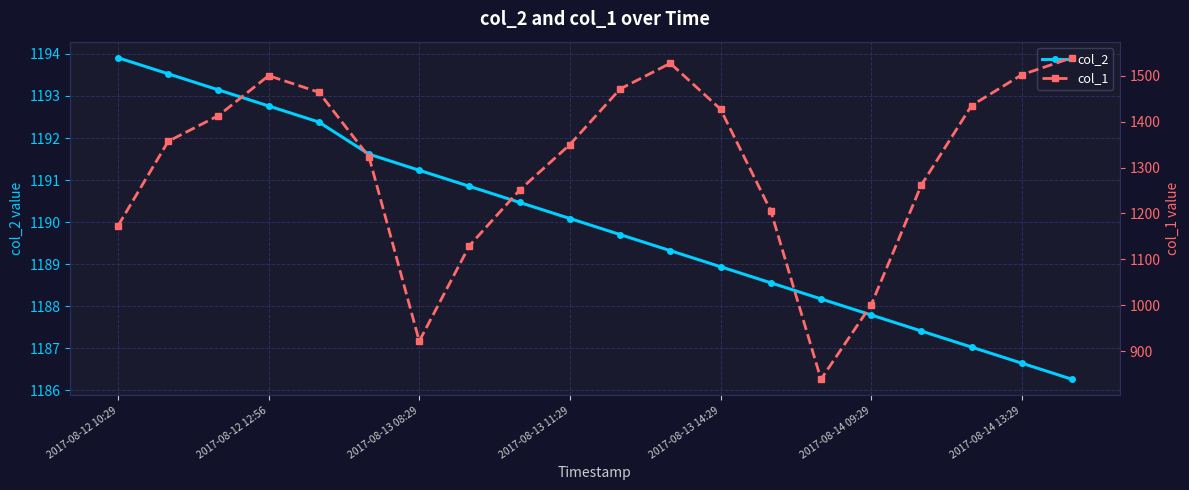

What is the sum of all col_2 values?

23799.8